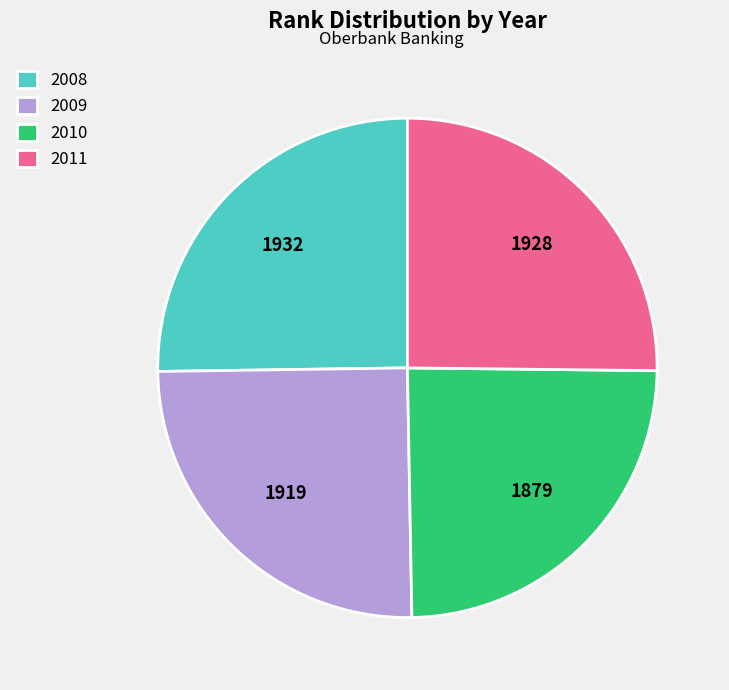

Is there a majority slice in this chart?

No